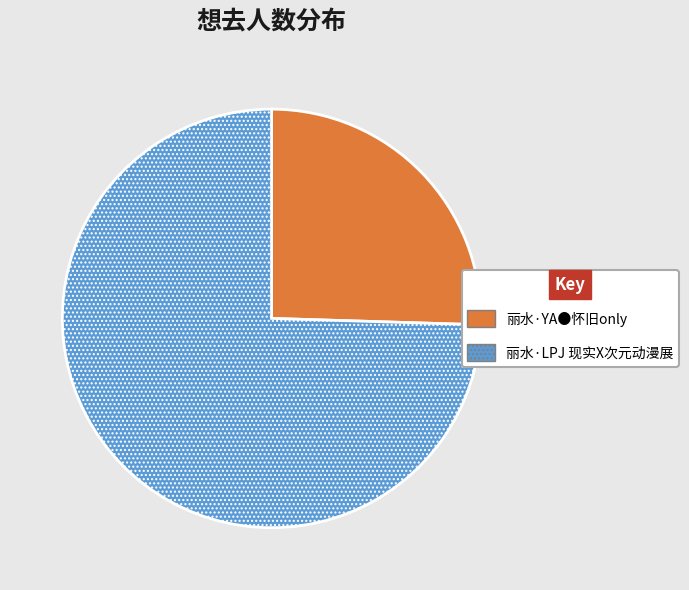

Does 丽水·LPJ 现实X次元动漫展 represent more than half of the total?

Yes